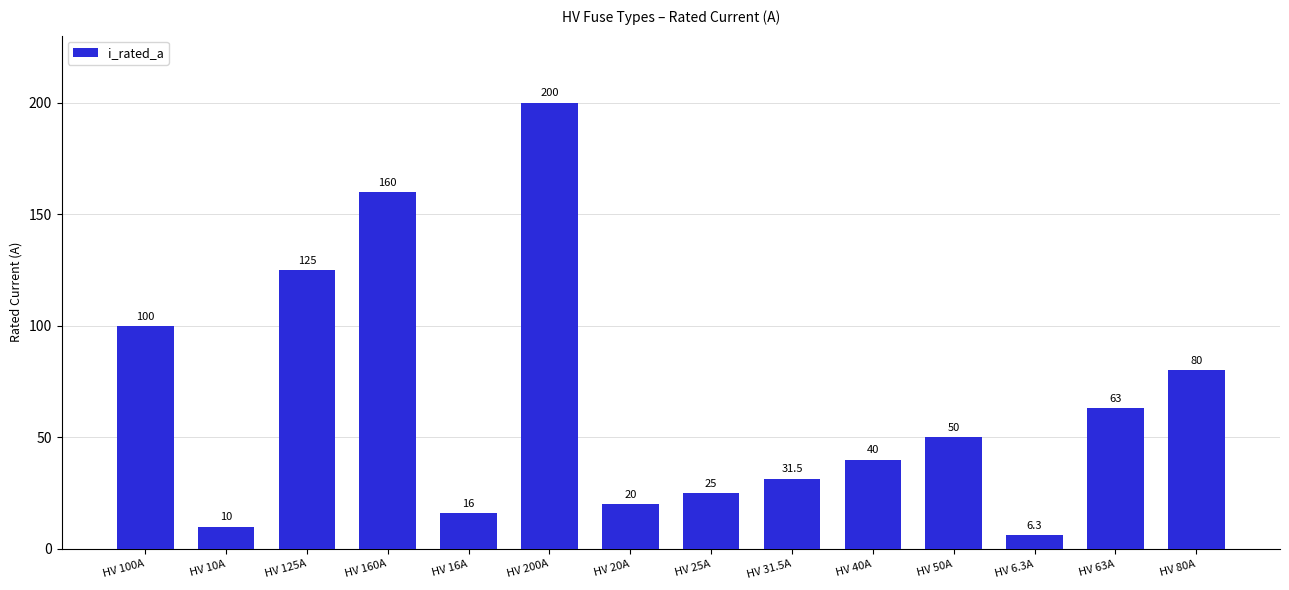

Which has a higher value, HV 40A or HV 80A?

HV 80A